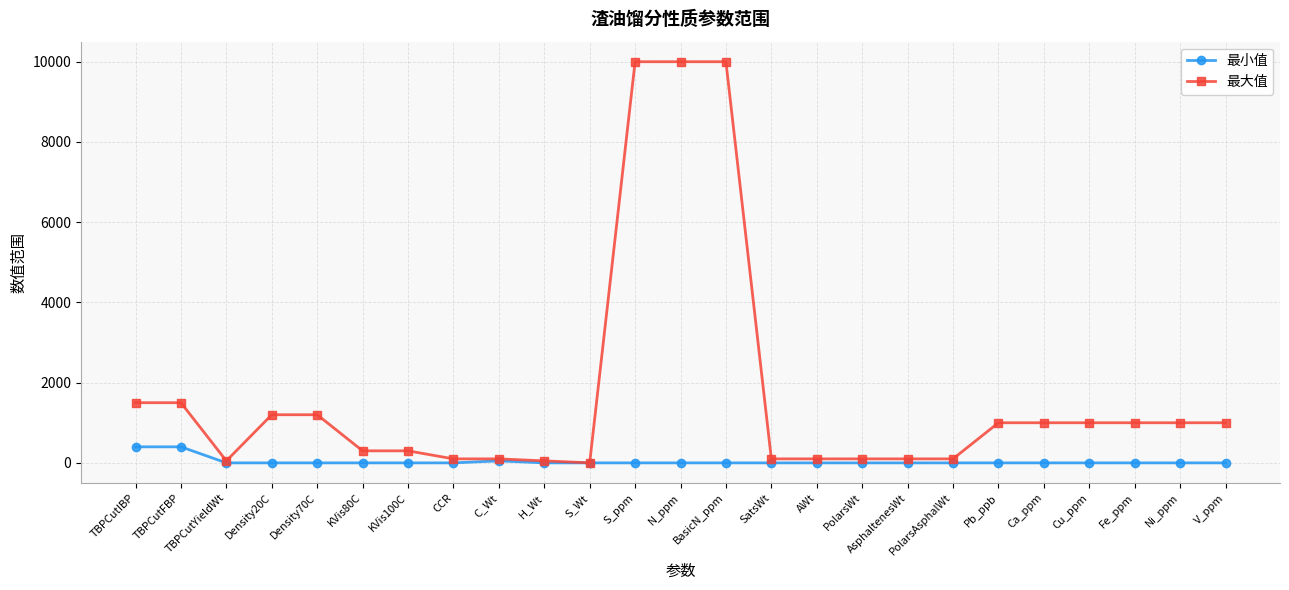

How many values in the 最大值 series are below 1000?

12